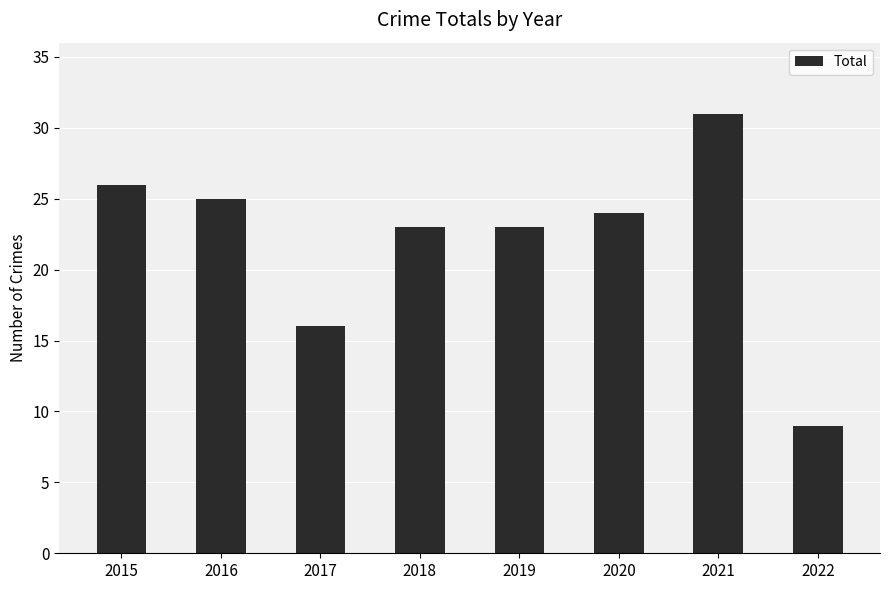

Which category has the lowest value across all series?

2022